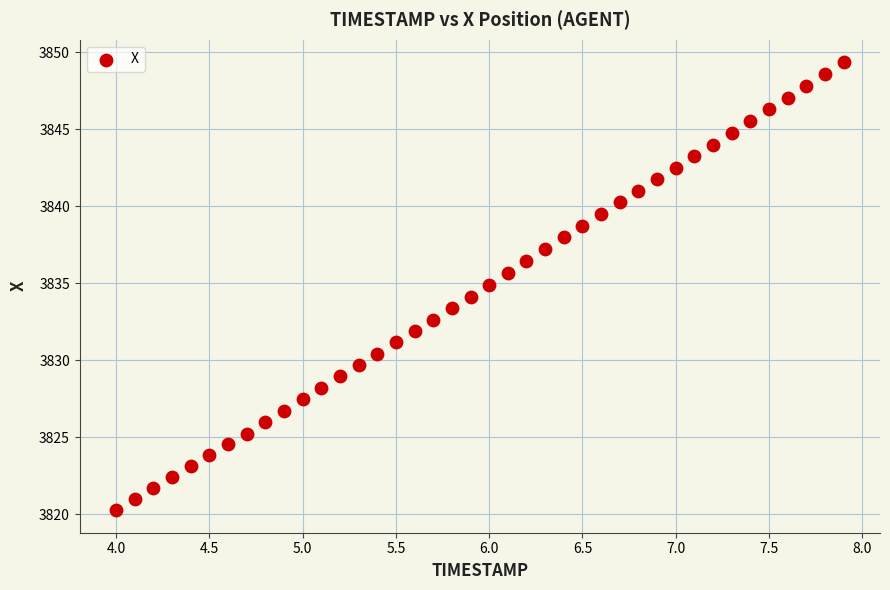

What is the range of X values (max minus min)?

3.9